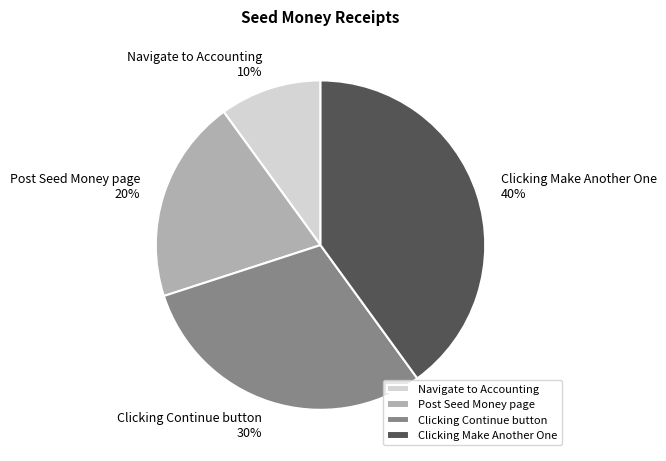

Is it true that Clicking Continue button is 44% of the pie?

False